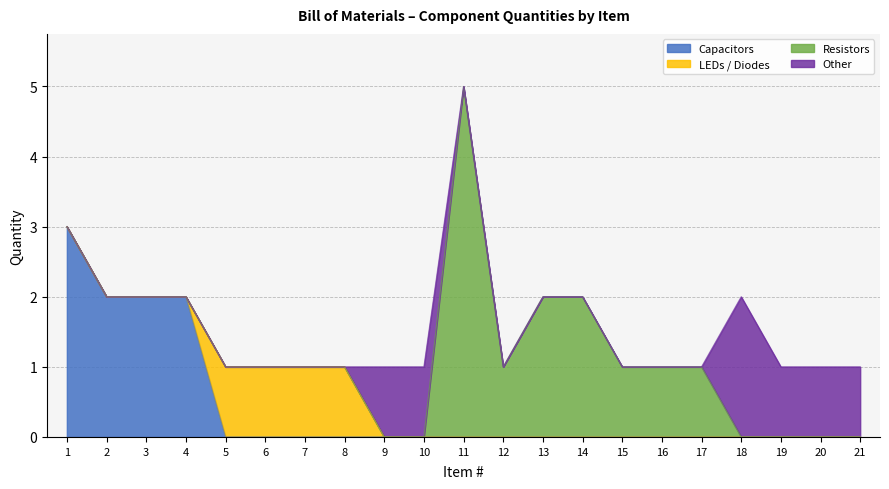

At how many categories does at least one series exceed 0?

21